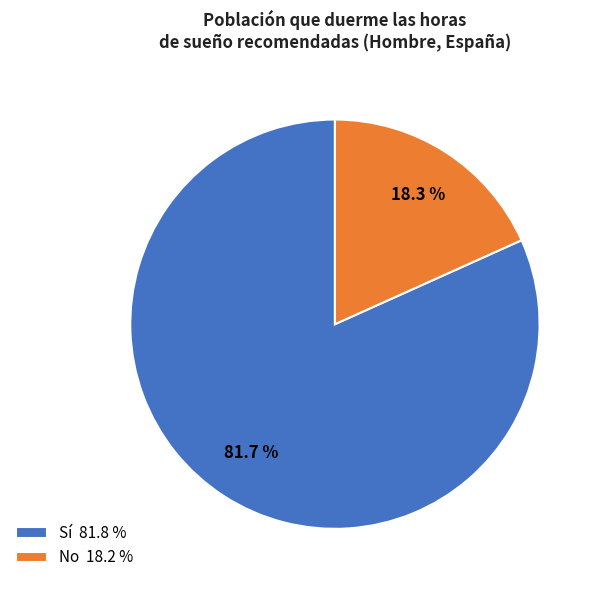

What percentage is the No slice, to the nearest percent?

18%